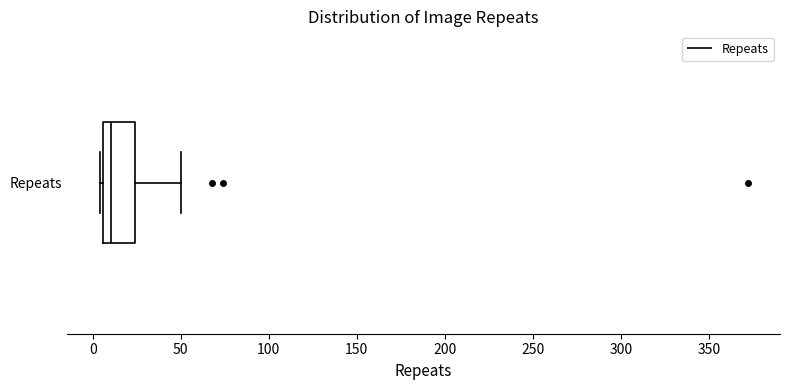

Transcribe this box plot: give where the median line is, the range the box spans, and where the two whiskers end, as read against the x-axis. The values are not printed on the chart, so give them approximately, as read against the axis.

median 10, box 5 to 25, whiskers 5 (just left of the box's left edge) to 50